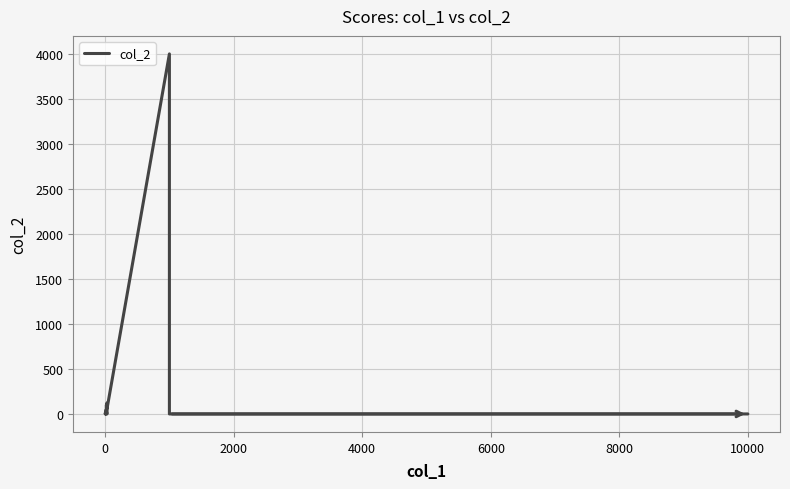

How many data points does each series have?

20